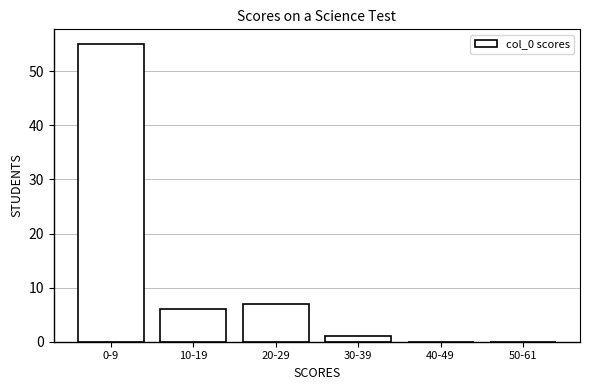

Reading left to right, what are all the values shown in this chart?

0-9=55	10-19=6	20-29=7	30-39=1	40-49=0	50-61=0